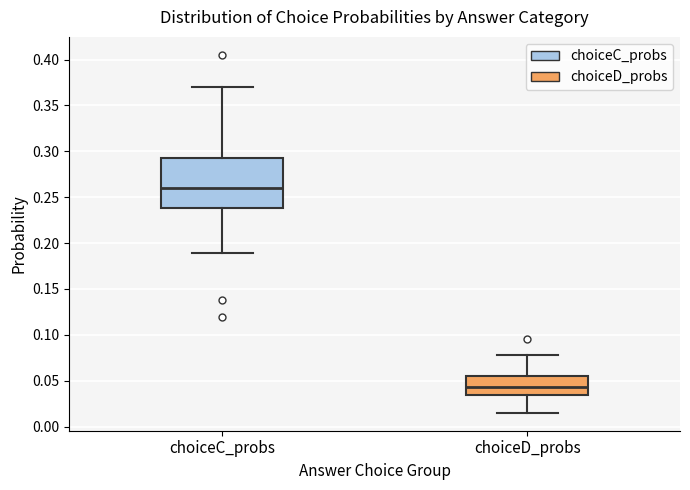

Where does the median line of the box for choiceC_probs sit on the y-axis? The values are not printed on the chart, so give them approximately, as read against the axis.

0.260